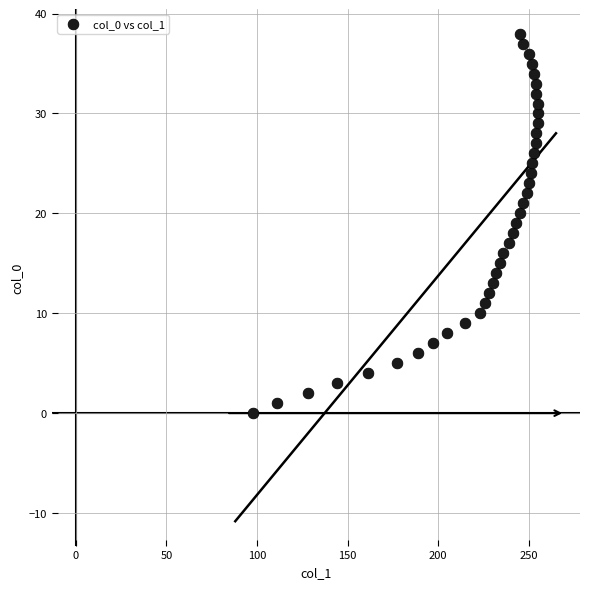

What is the range of X values (max minus min)?

157